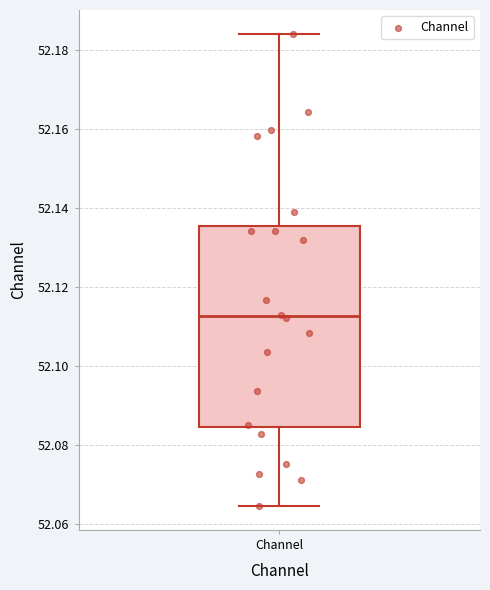

Transcribe this box plot: give where the median line is, the range the box spans, and where the two whiskers end, as read against the y-axis. The values are not printed on the chart, so give them approximately, as read against the axis.

median 52.112, box 52.084 to 52.136, whiskers 52.064 to 52.184